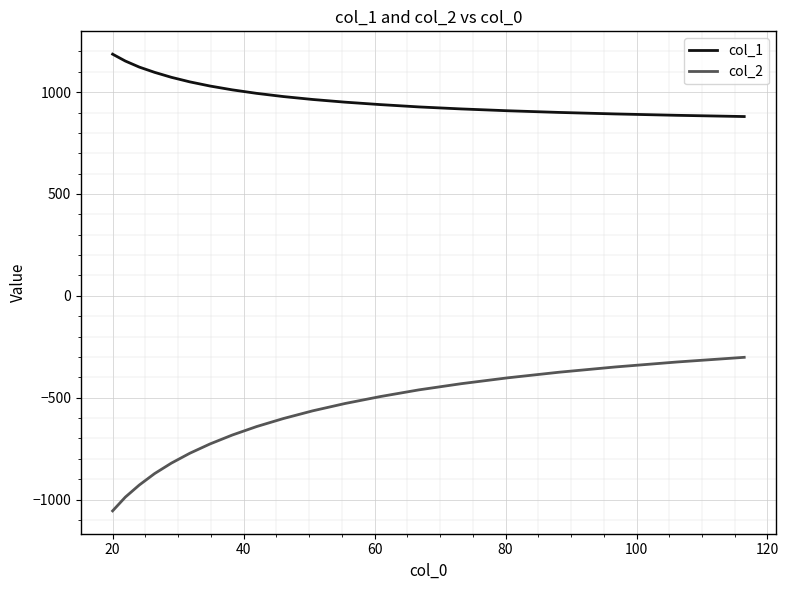

Which series has the widest spread of values?

col_2